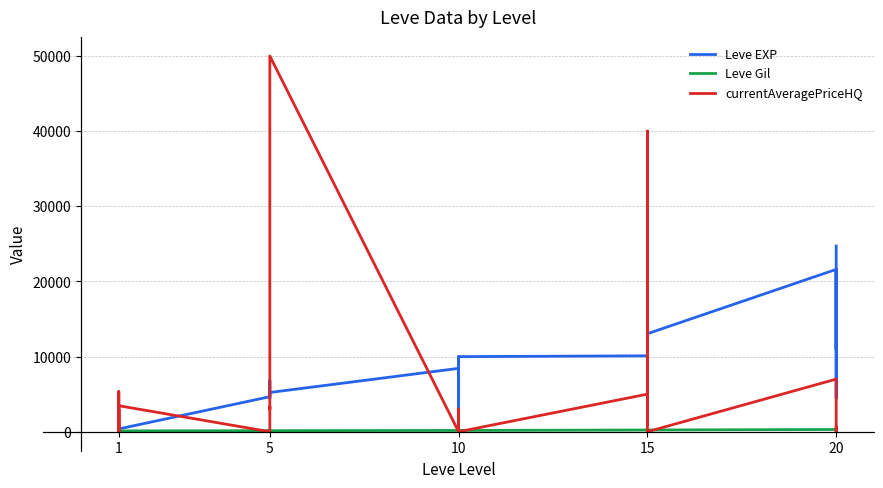

Between 1 and 5, which is larger?

5